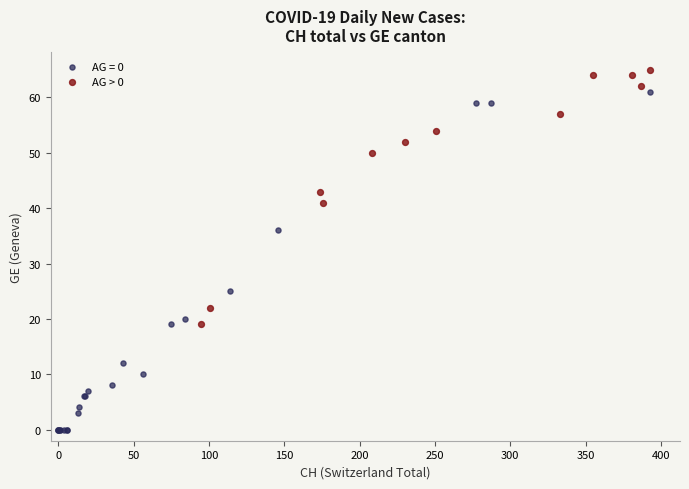

Which series reaches the maximum Y coordinate?

AG > 0